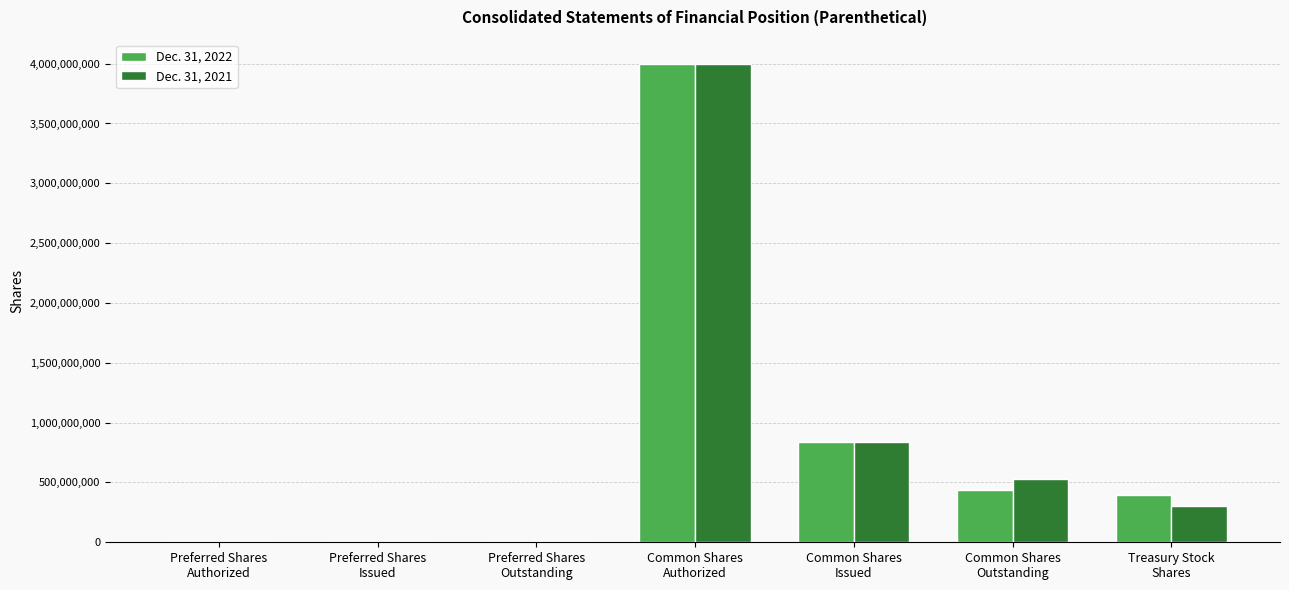

At which label is Dec. 31, 2022 closest to 2000375000?

Common Shares
Issued